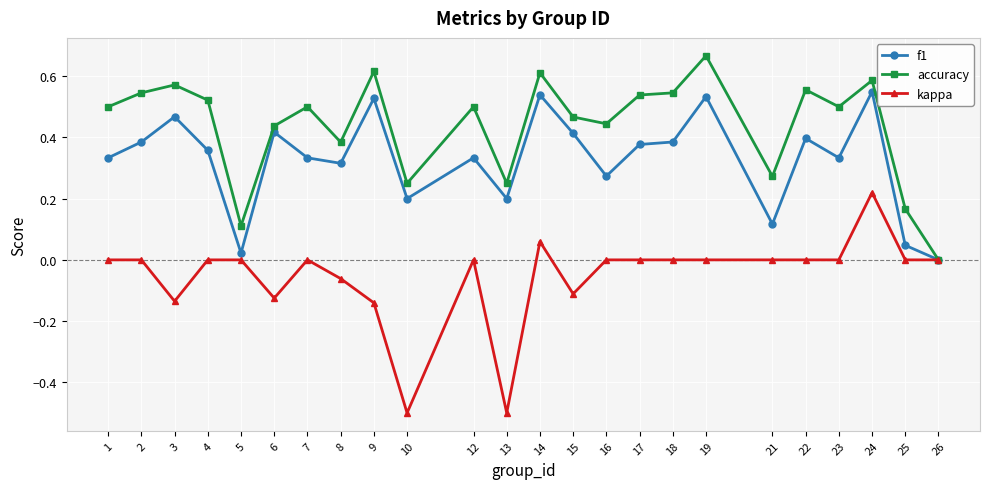

Which series has the widest spread of values?

kappa